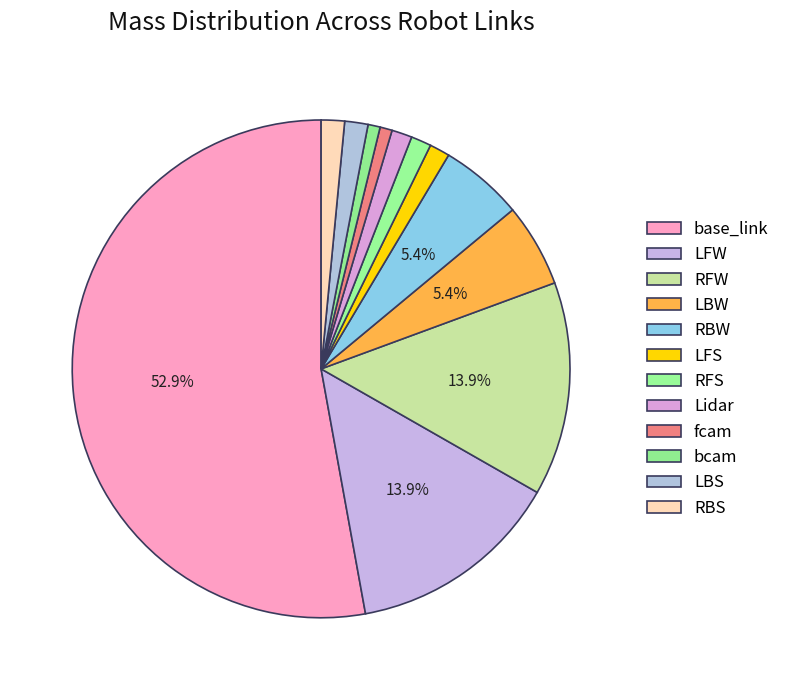

Does any single category account for the majority?

Yes